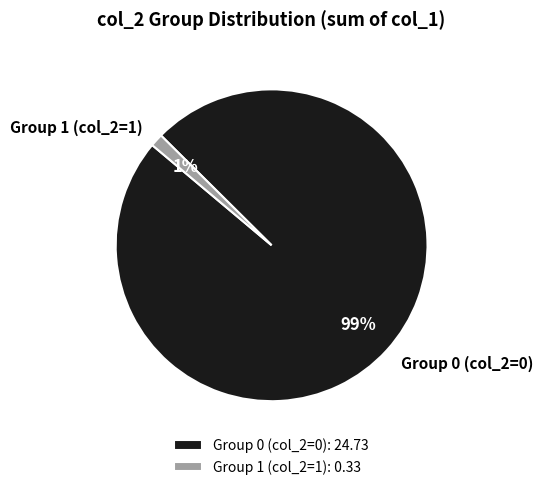

Is it true that Group 1 (col_2=1) is 11% of the pie?

False